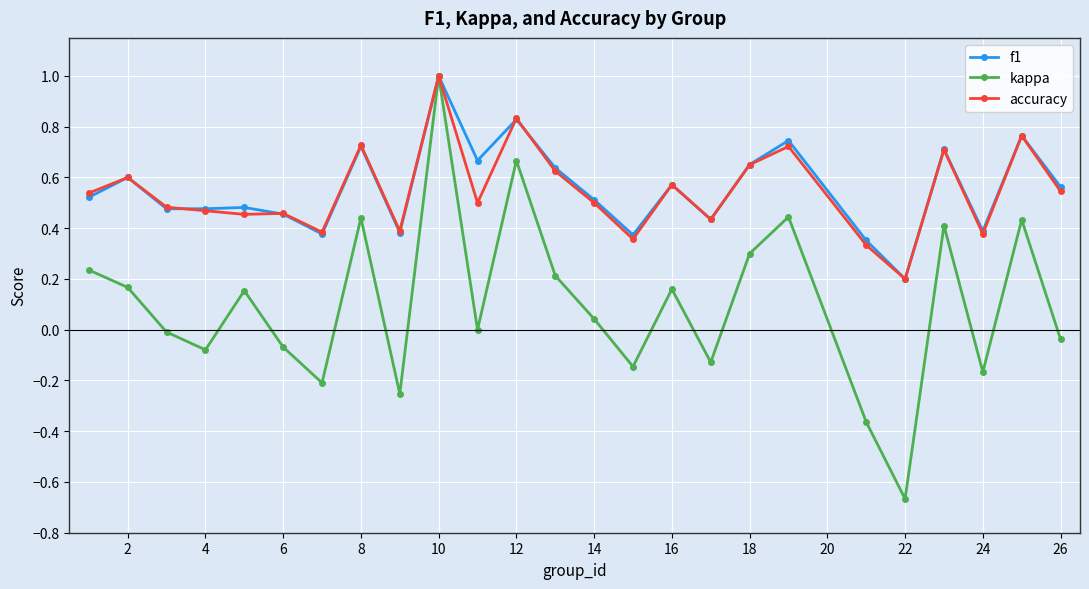

What is the highest value of the accuracy series?

1.0